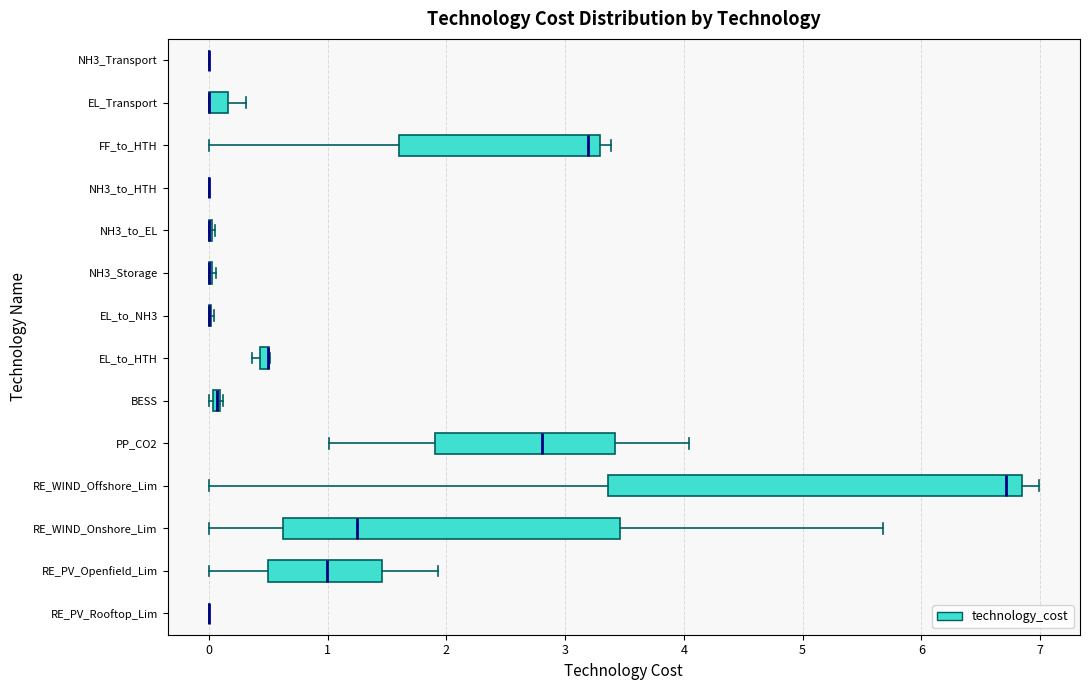

Where does the median line of the box for RE_WIND_Offshore_Lim sit on the x-axis? The values are not printed on the chart, so give them approximately, as read against the axis.

6.7